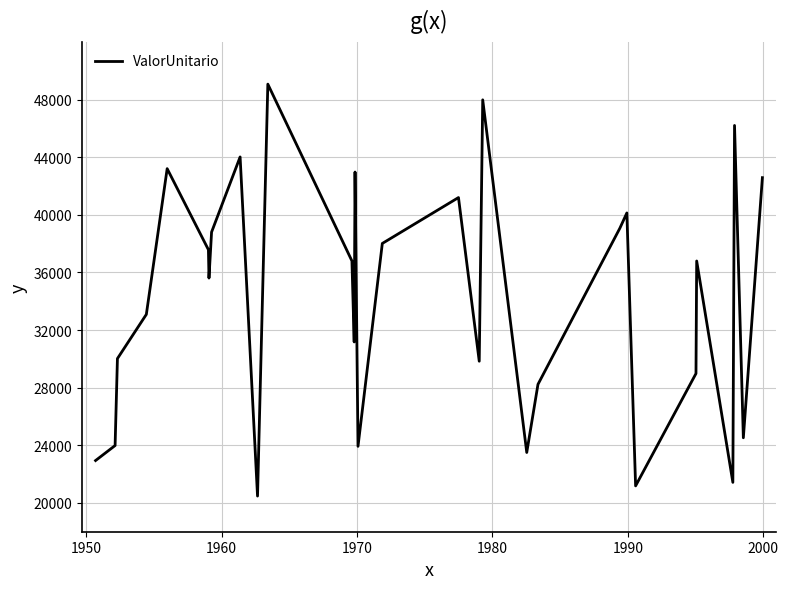

What is the difference between the second highest and minimum values?

27508.2